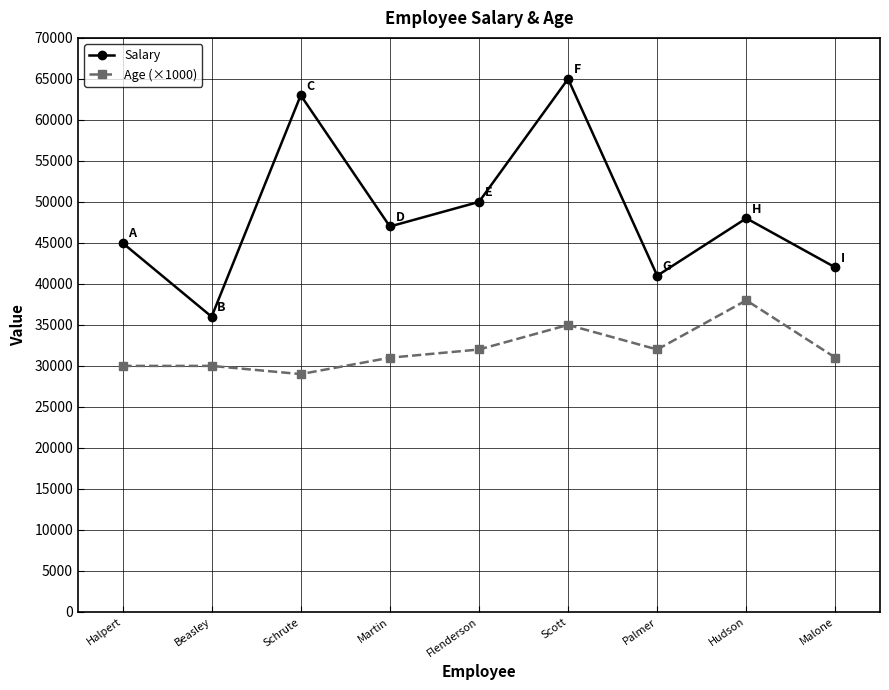

How many values in the Age (×1000) series are below 31000?

3